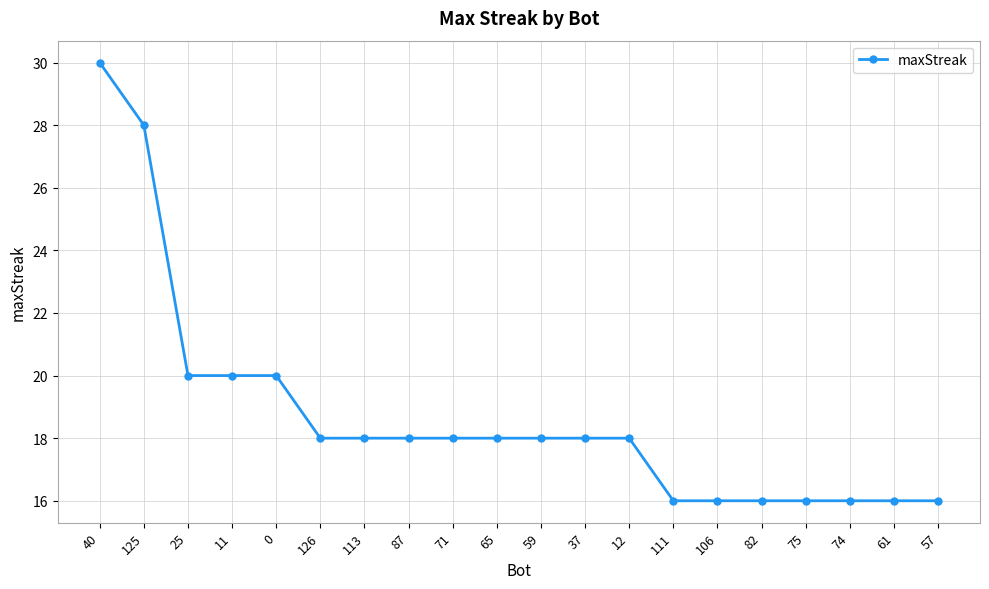

Does the chart have visible grid lines?

Yes